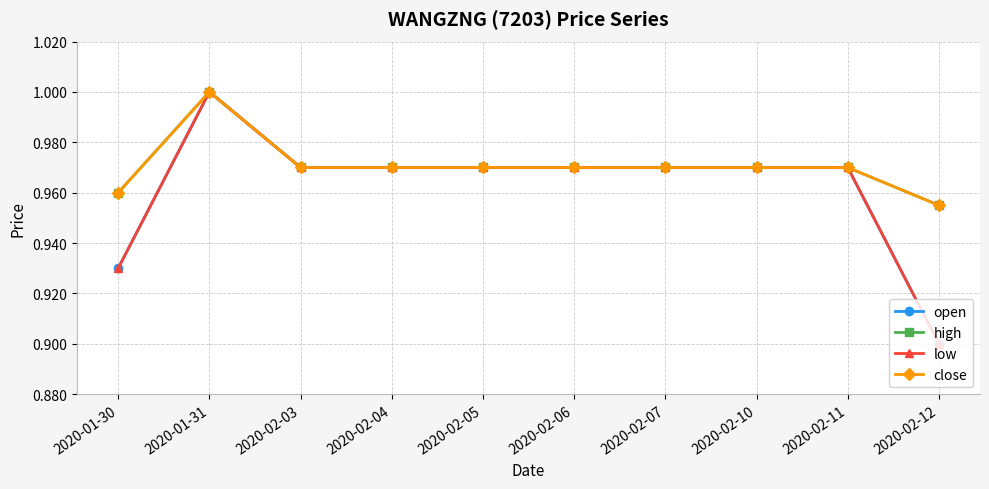

Is this an area chart (filled region under the line)?

No